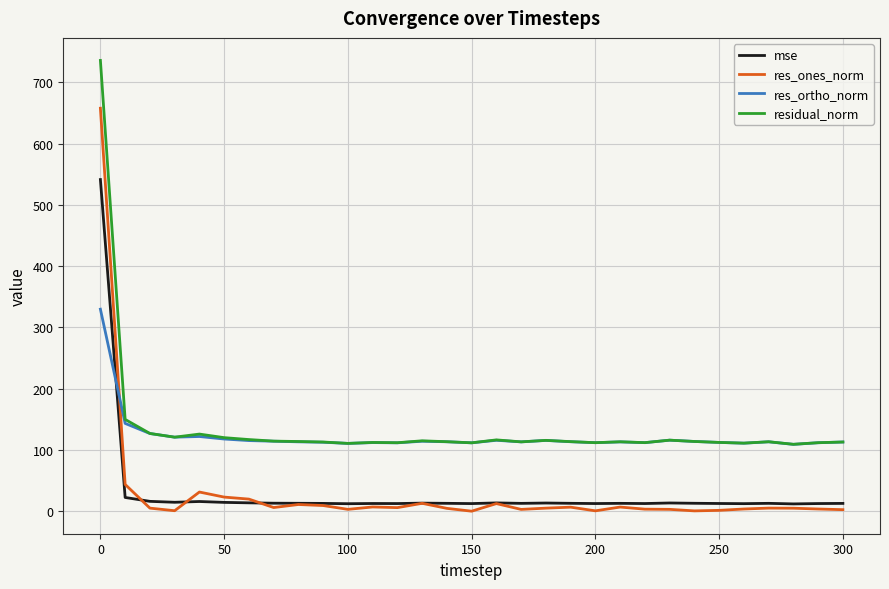

True or false: mse and res_ortho_norm intersect in this chart.

True